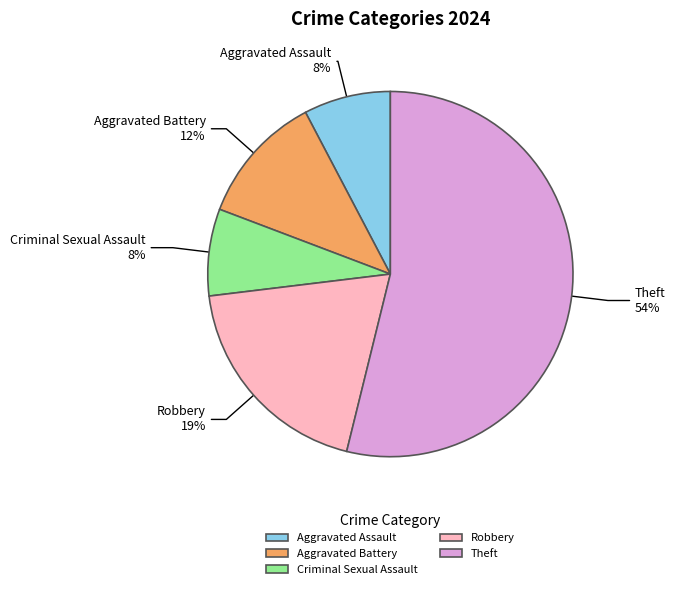

Which slice is the largest?

Theft